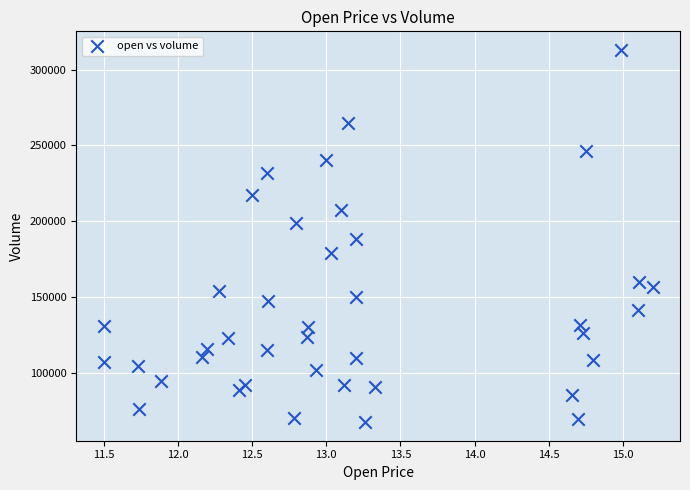

What is the range of Y values (max minus min)?

245025.0